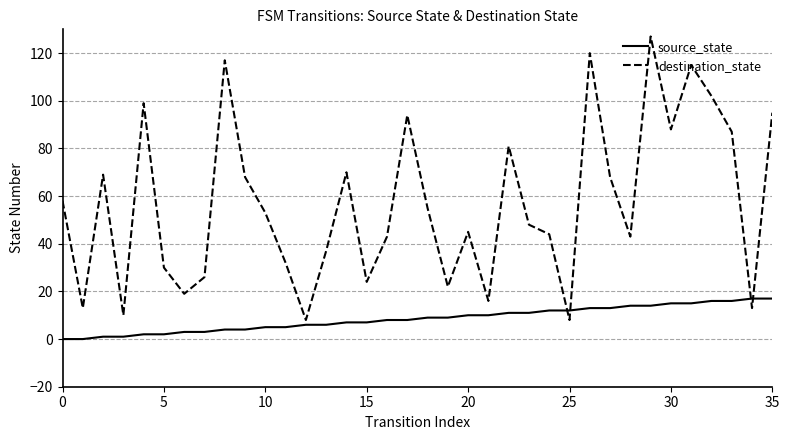

List the series in order of their peak value, lowest first.

source_state, destination_state